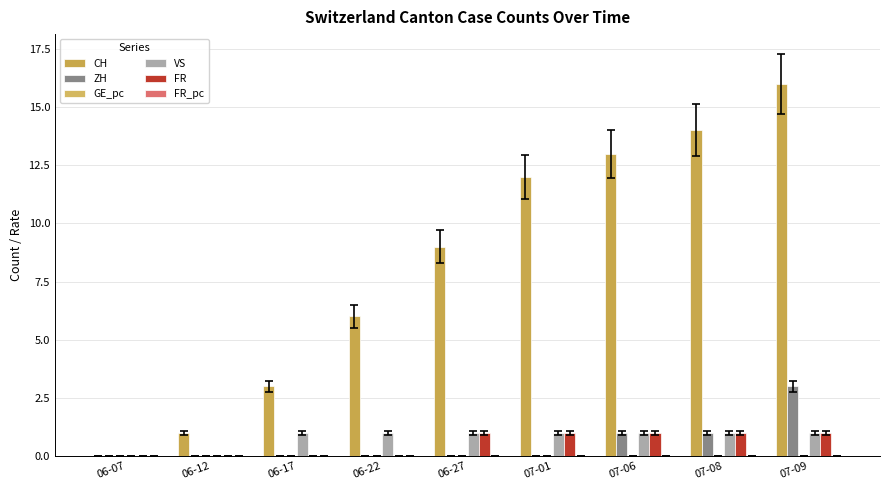

Is the value of GE_pc at 07-08 greater than the value of VS at 06-27?

No